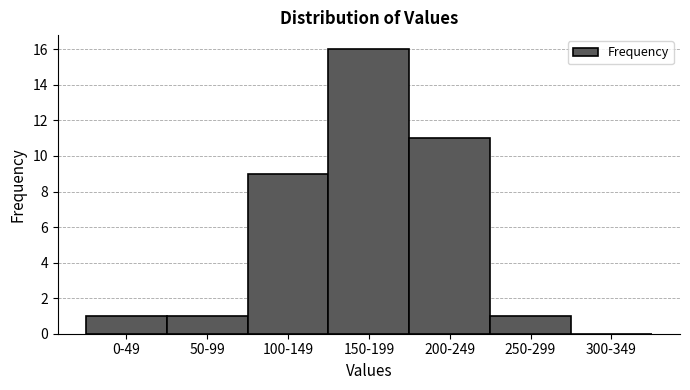

Reading left to right, extract all data points from this chart.

0-49=1	50-99=1	100-149=9	150-199=16	200-249=11	250-299=1	300-349=0